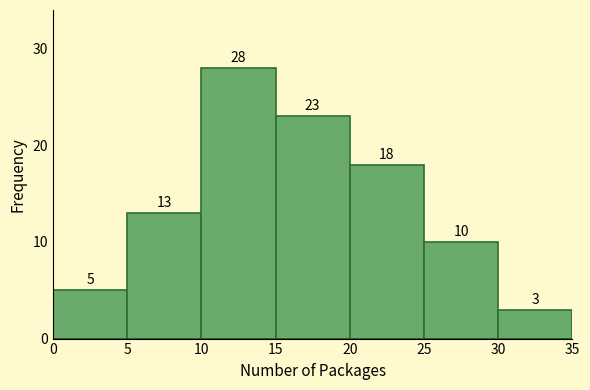

Reading left to right, transcribe this chart: for each bar, give the range it covers on the x-axis and its height.

0 to 5: 5
5 to 10: 13
10 to 15: 28
15 to 20: 23
20 to 25: 18
25 to 30: 10
30 to 35: 3